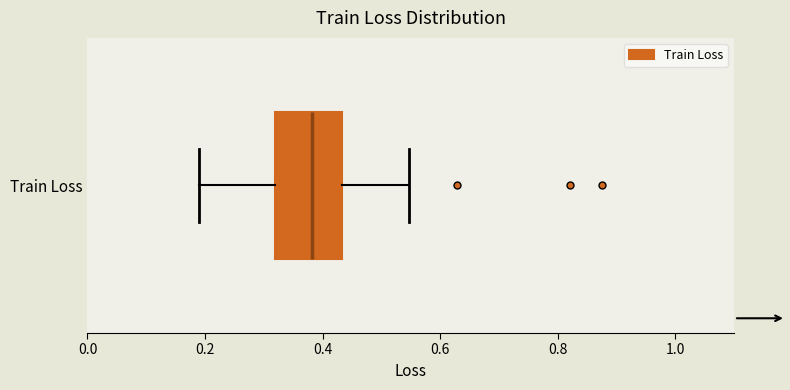

Read this box plot against the x-axis: the position of the median line, the range covered by the box, and the ends of both whiskers. The values are not printed on the chart, so give them approximately, as read against the axis.

median 0.38, box 0.32 to 0.44, whiskers 0.18 to 0.54